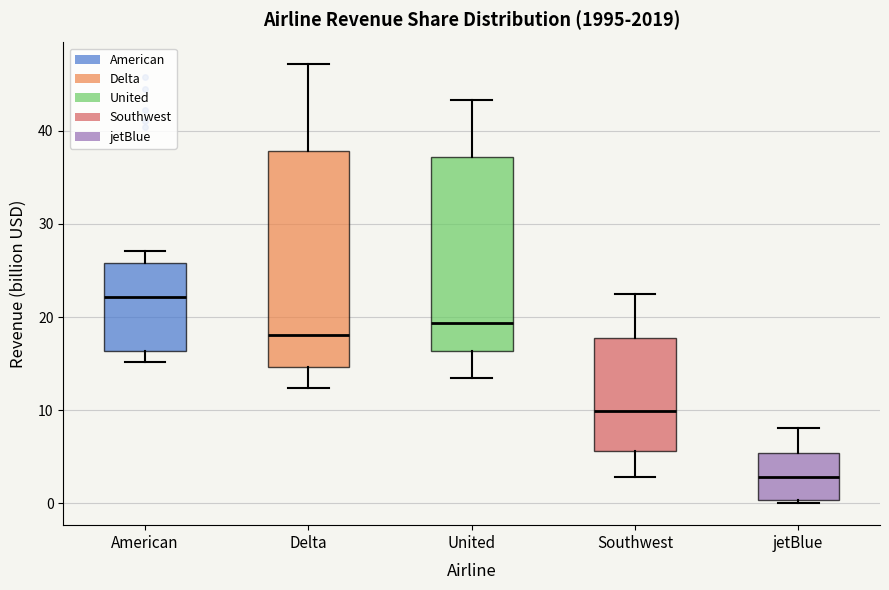

Where is the upper edge of the box for Delta on the y-axis? The values are not printed on the chart, so give them approximately, as read against the axis.

38